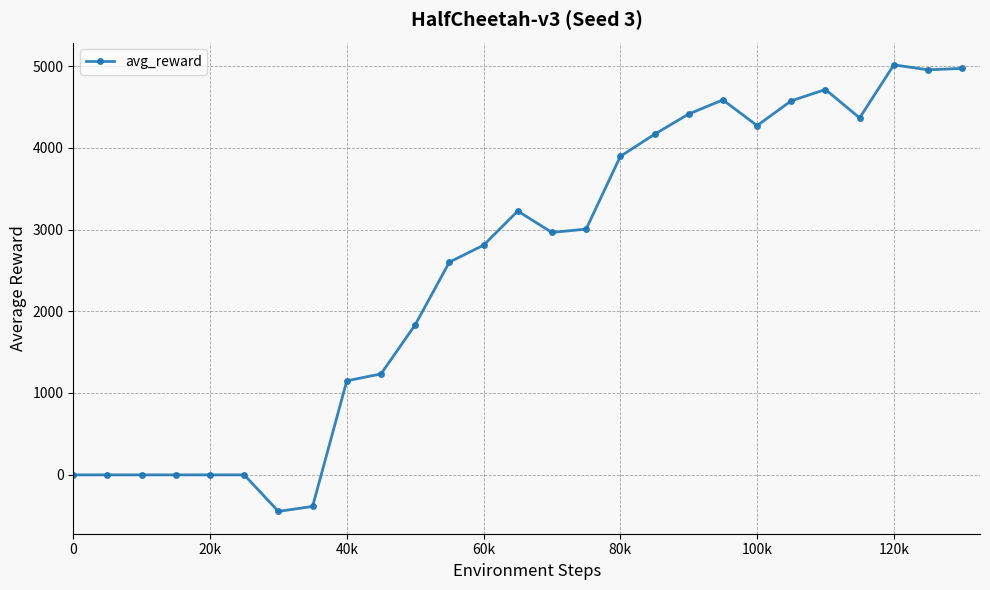

What is the value of the 24th point from the left?

4367.3